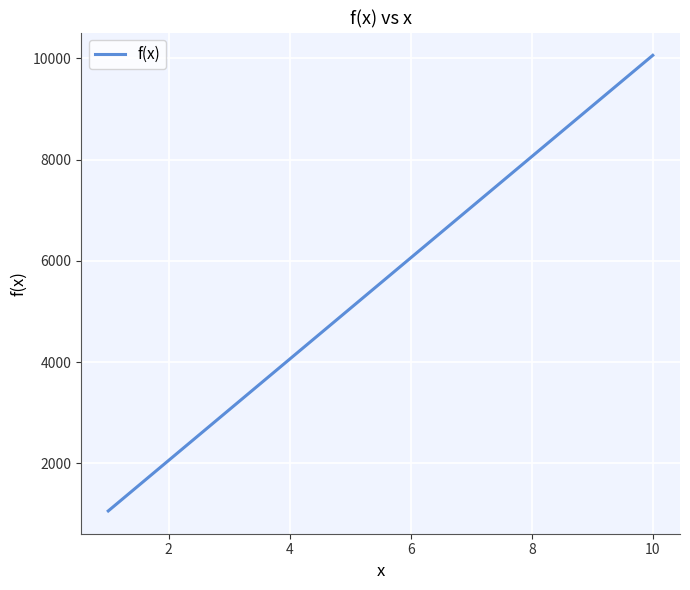

How many distinct data groups are displayed?

1